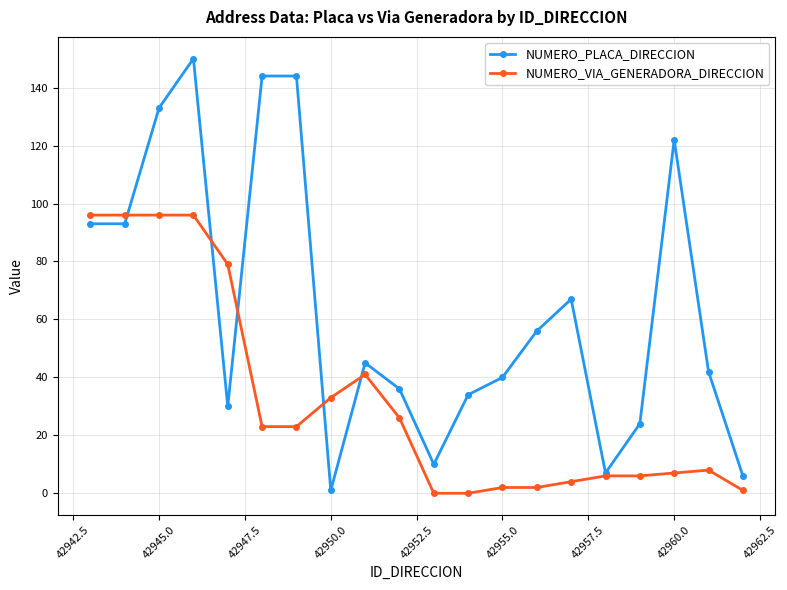

What is the value of the NUMERO_PLACA_DIRECCION point at the 12th from the left?

34